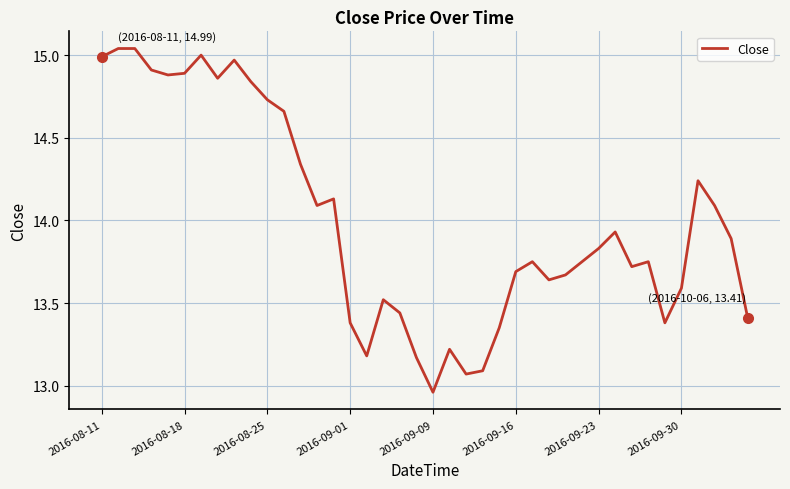

How many interior local valleys (lower than both neighbors) does the data have?

9